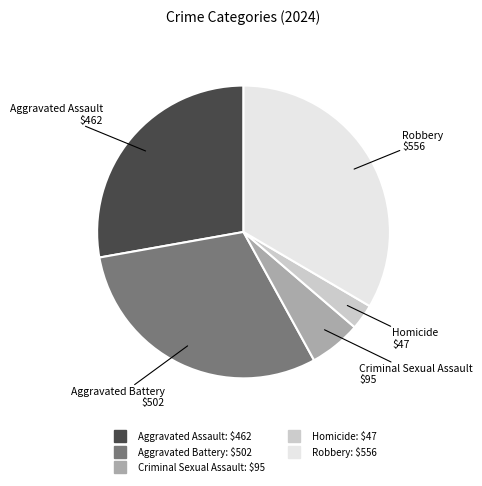

Does Robbery represent more than half of the total?

No